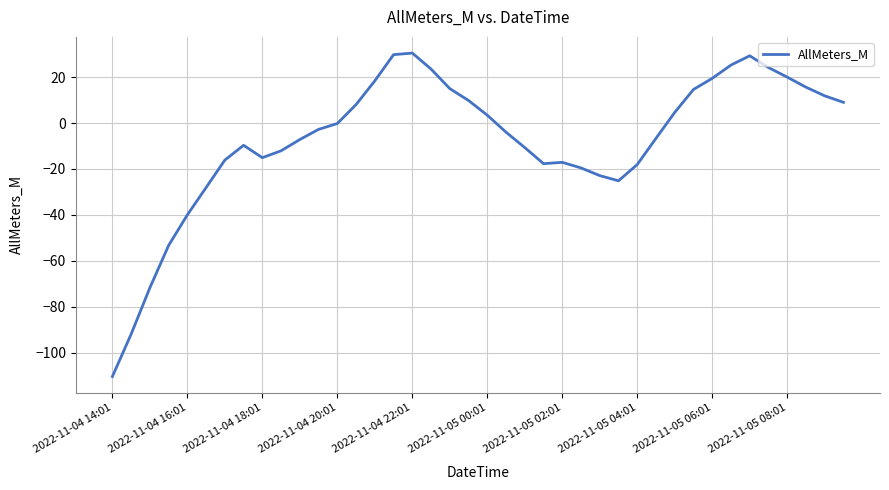

What is the average value?

-7.2